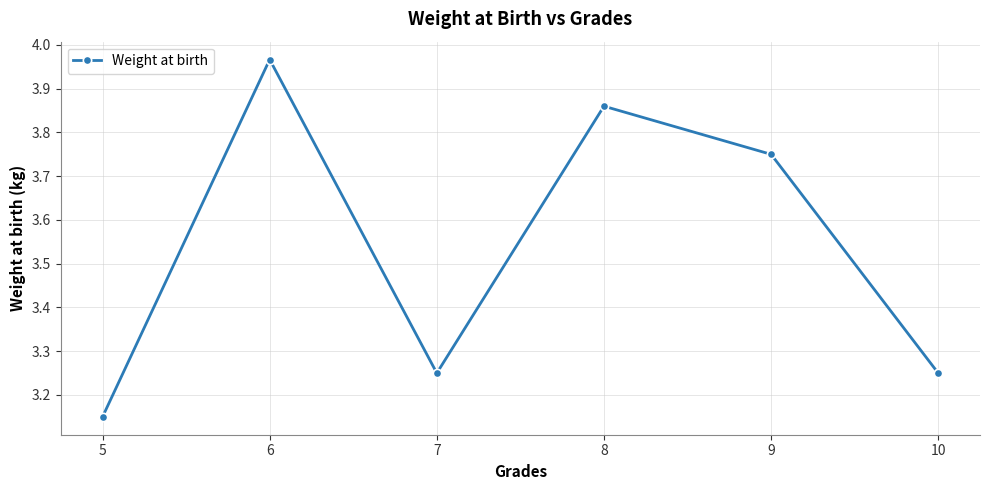

How many points are higher than both their immediate neighbors (excluding endpoints)?

2